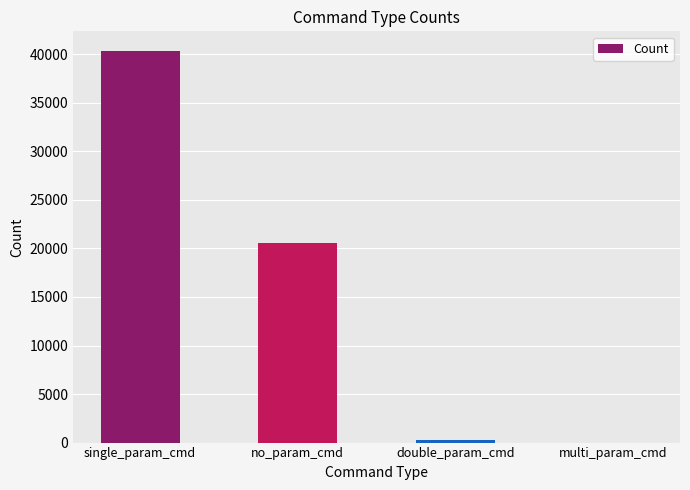

The value at single_param_cmd is 40352. True or false?

True